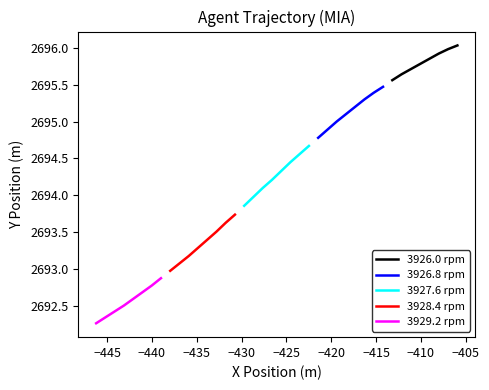

How many series are shown in this chart?

5